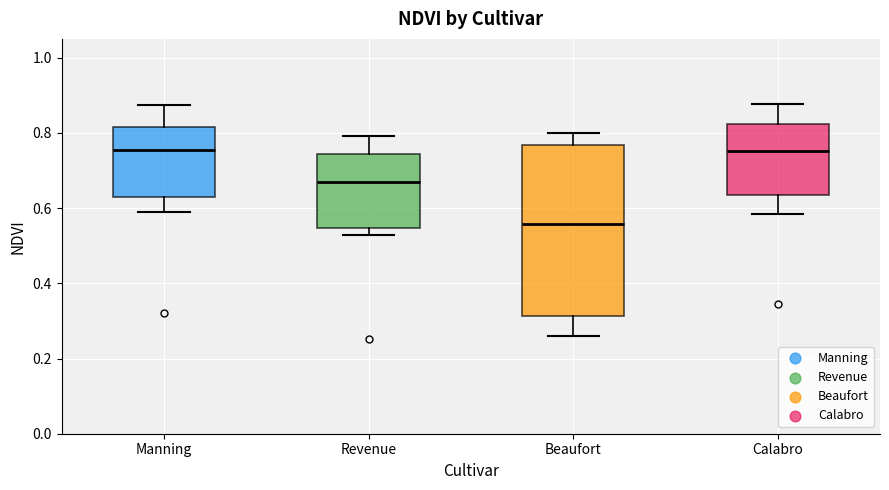

Where does the median line of the box for Calabro sit on the y-axis? The values are not printed on the chart, so give them approximately, as read against the axis.

0.76